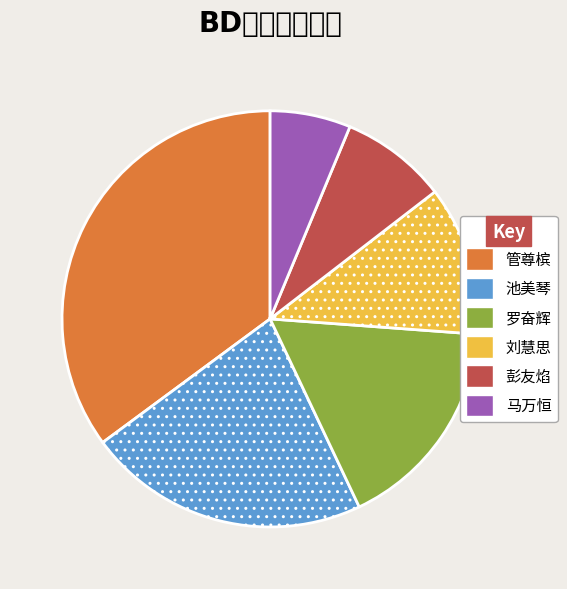

Is there any slice that represents more than half of the pie?

No